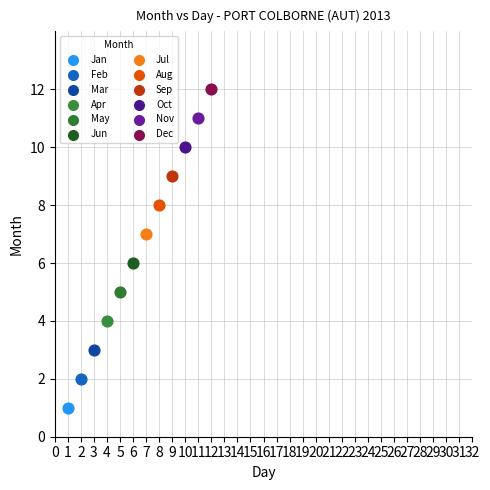

Which series reaches the maximum Y coordinate?

Dec